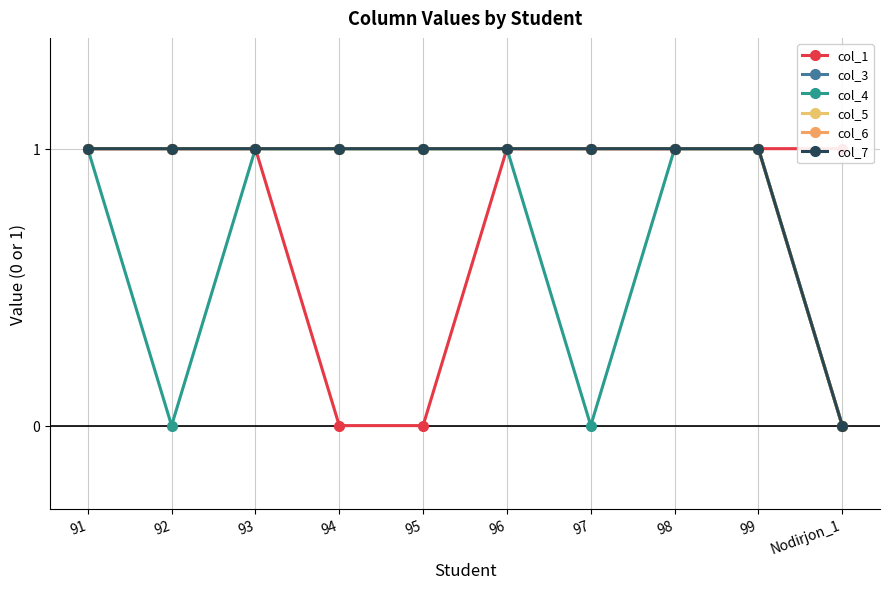

What is the label of the 3rd point from the right?

98